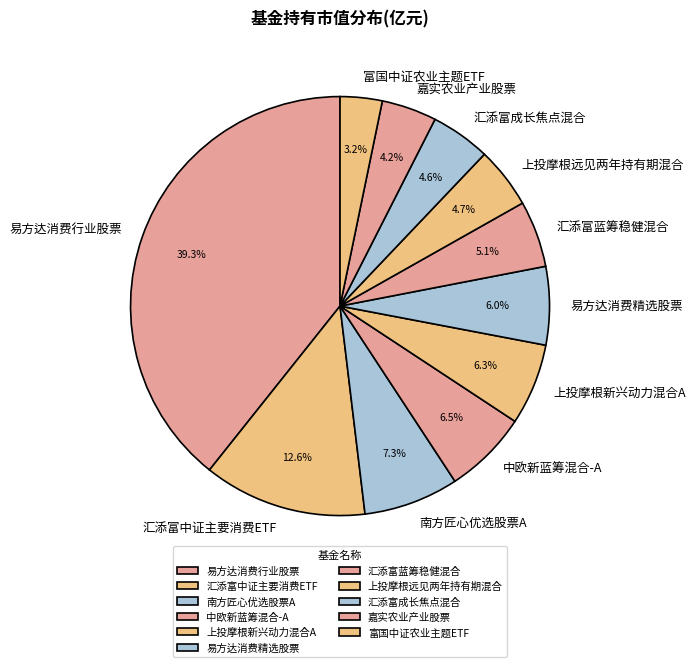

Combined, do 易方达消费精选股票 and 汇添富中证主要消费ETF account for over 50%?

No